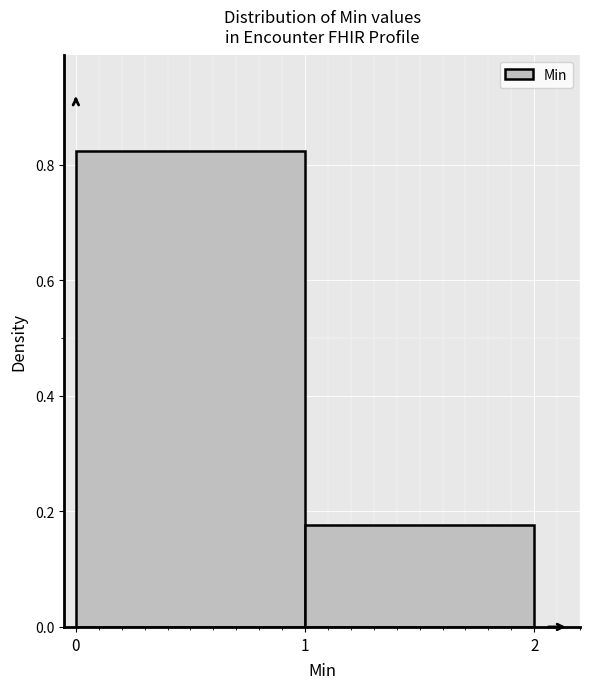

Reading left to right, list every bar in this chart as the range it spans on the x-axis followed by its height. The values are not printed on the chart, so give them approximately, as read against the axis.

0 to 1: 0.82
1 to 2: 0.18